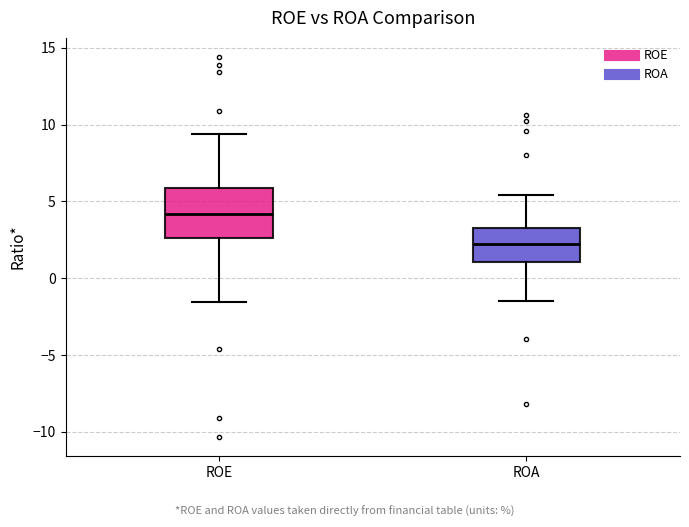

Which box has the highest median line?

ROE